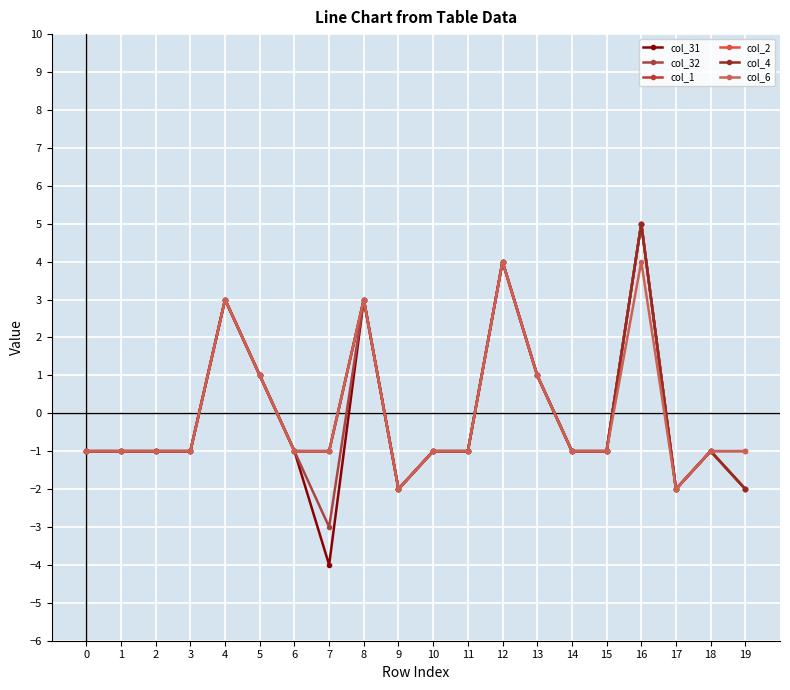

Reading left to right, list all the values displayed in this chart.

col_31: -1	-1	-1	-1	3	1	-1	-4	3	-2	-1	-1	4	1	-1	-1	5	-2	-1	-2
col_32: -1	-1	-1	-1	3	1	-1	-3	3	-2	-1	-1	4	1	-1	-1	5	-2	-1	-1
col_1: -1	-1	-1	-1	3	1	-1	-1	3	-2	-1	-1	4	1	-1	-1	5	-2	-1	-2
col_2: -1	-1	-1	-1	3	1	-1	-1	3	-2	-1	-1	4	1	-1	-1	5	-2	-1	-2
col_4: -1	-1	-1	-1	3	1	-1	-1	3	-2	-1	-1	4	1	-1	-1	5	-2	-1	-2
col_6: -1	-1	-1	-1	3	1	-1	-1	3	-2	-1	-1	4	1	-1	-1	4	-2	-1	-1